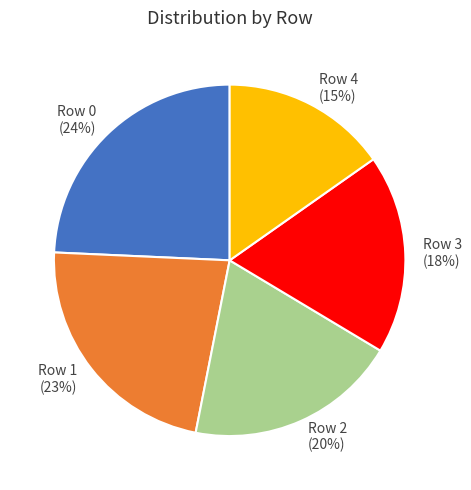

To the nearest percent, what percentage of the pie is Row 2?

20%